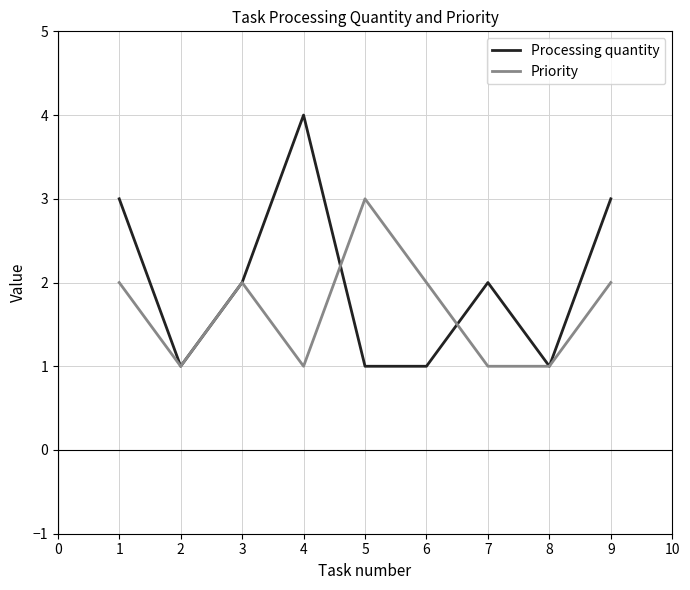

List the series in order of their overall mean, highest first.

Processing quantity, Priority